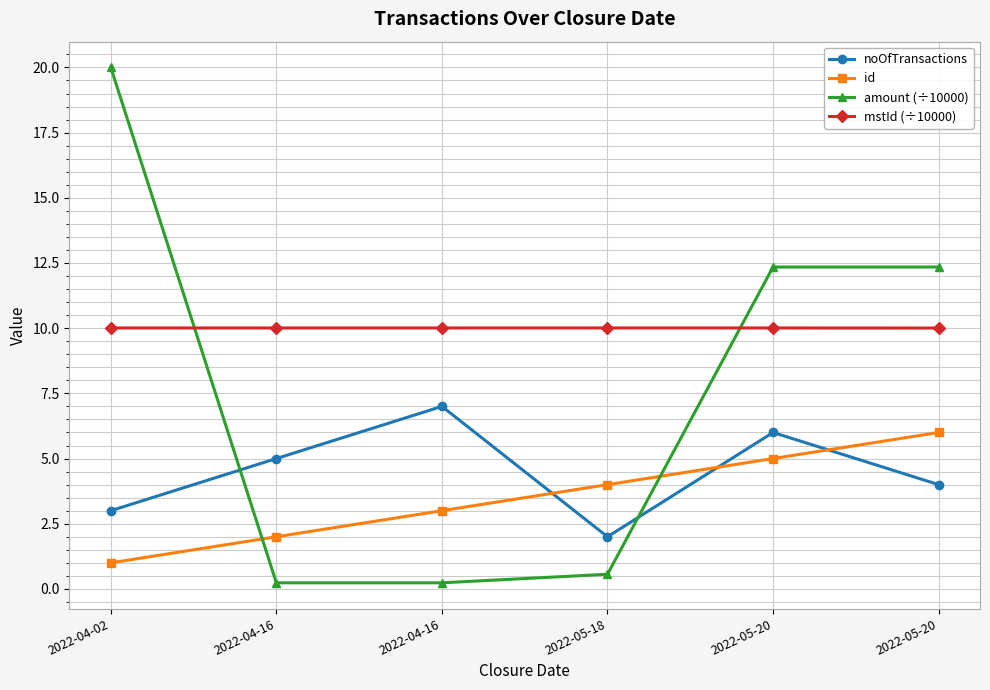

What is the difference between the maximum and minimum values in the id series?

5.0